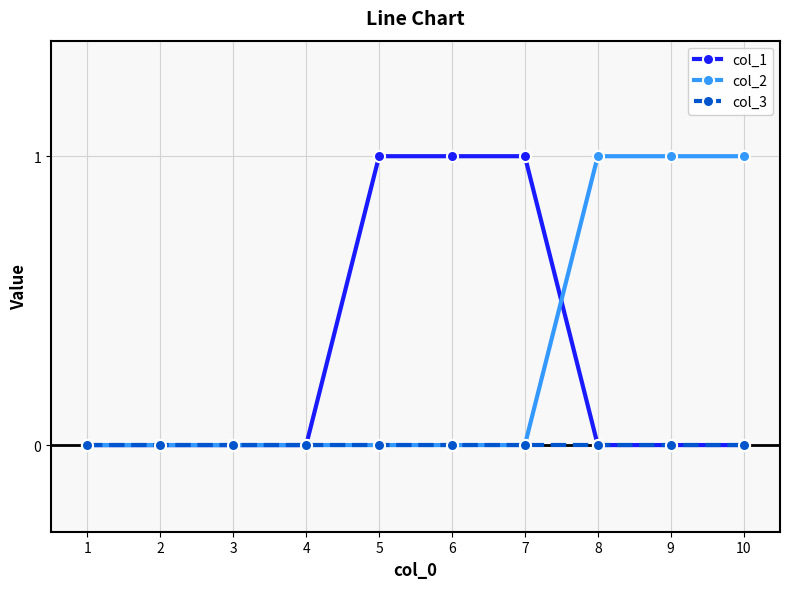

True or false: col_1 has a value of 1 at 7.

True